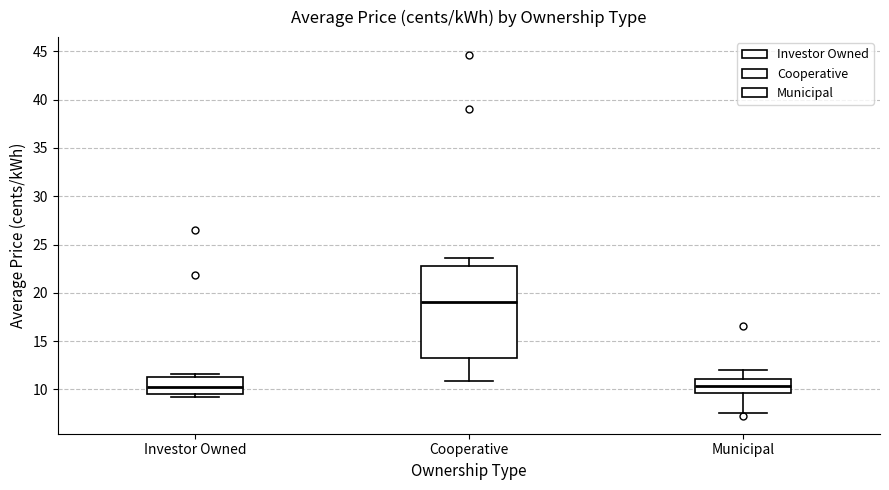

Comparing the boxes themselves (not the whiskers), which one is the tallest?

Cooperative